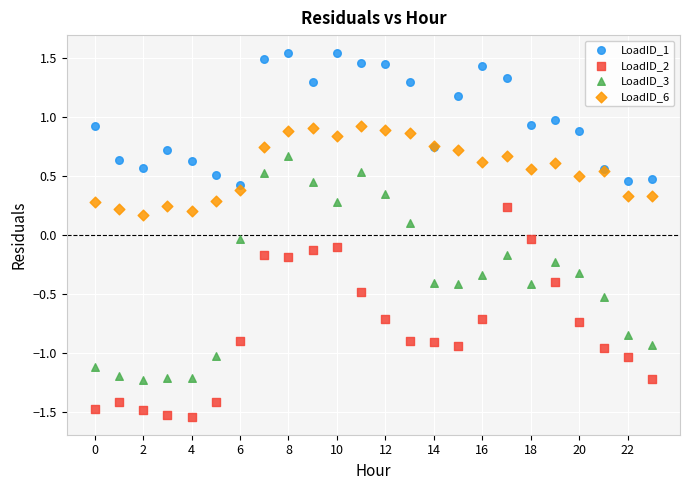

What are all the series names shown in the legend?

LoadID_1, LoadID_2, LoadID_3, LoadID_6